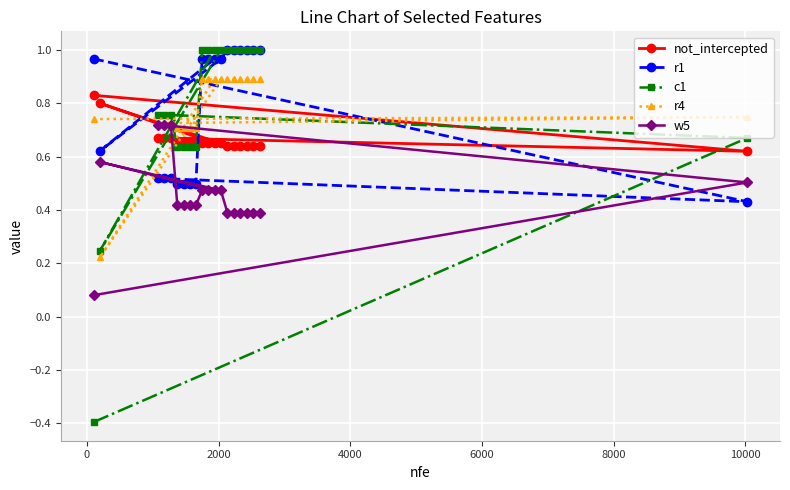

What is the minimum value shown in the chart?

-0.4